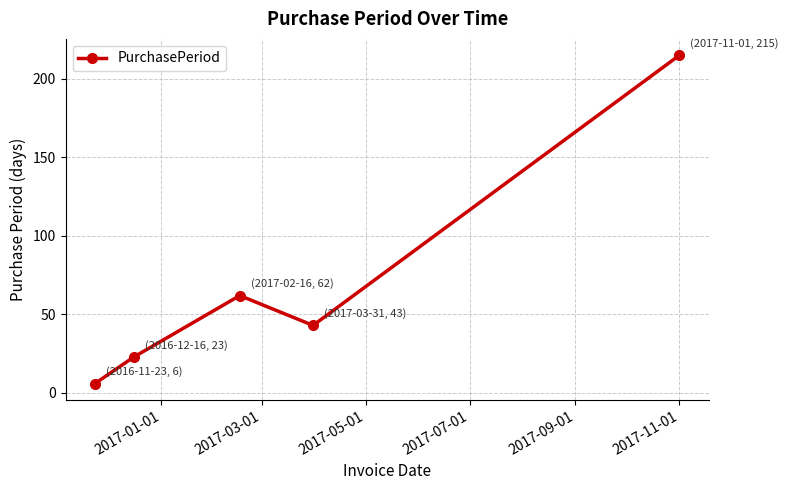

What is the value of the 3rd point from the left?

62